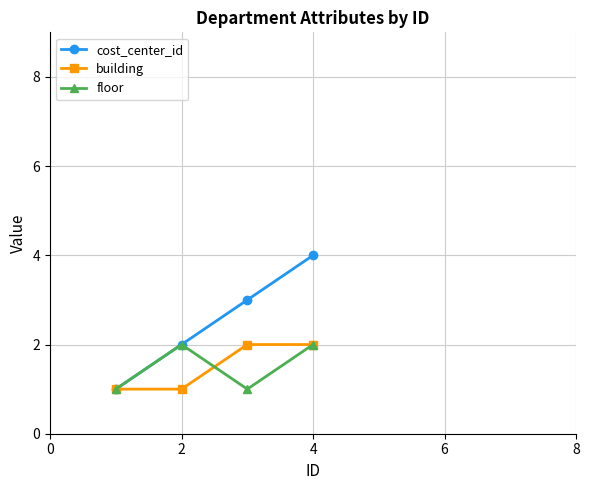

Does the chart display data point markers on the line(s)?

Yes